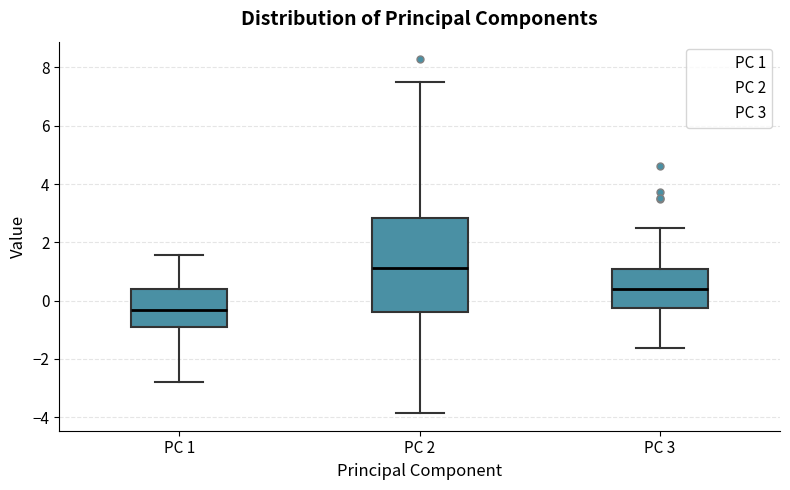

Which box has the lowest median line?

PC 1